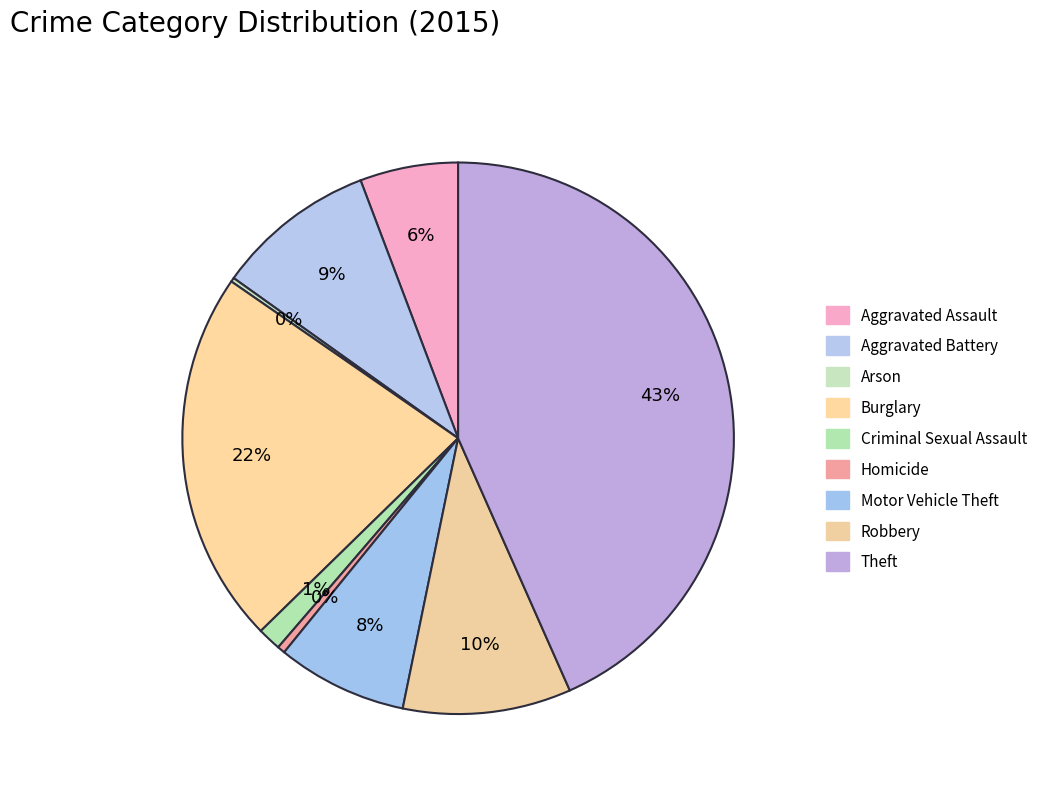

The Arson slice represents 1% of the pie. True or false?

False